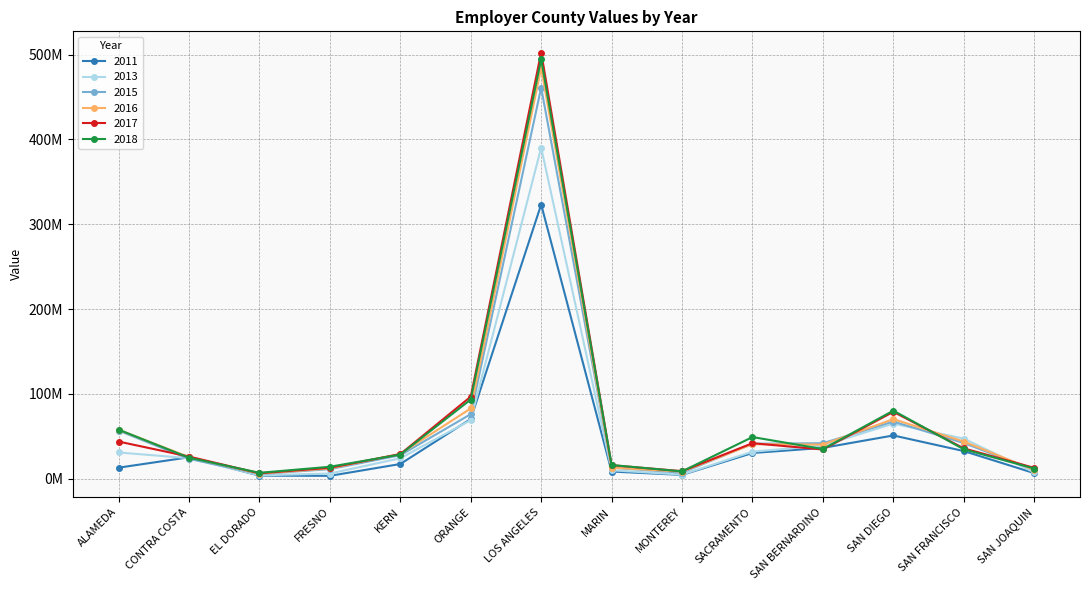

Does the chart have visible grid lines?

Yes